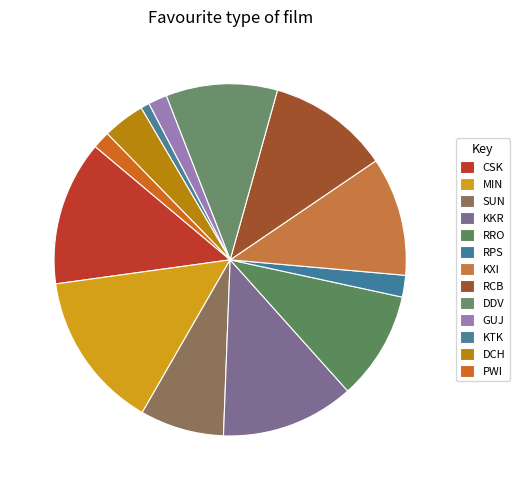

Does MIN represent more than half of the total?

No